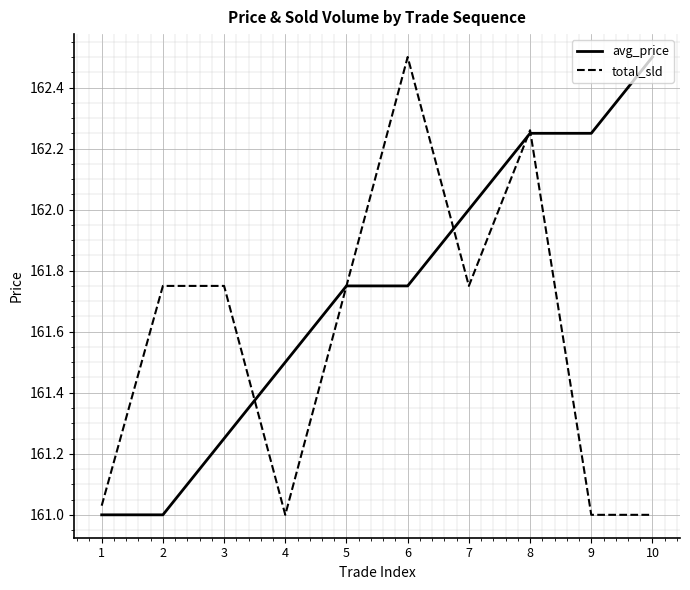

What is the sum of the total_sld values at 10 and 2?

322.8